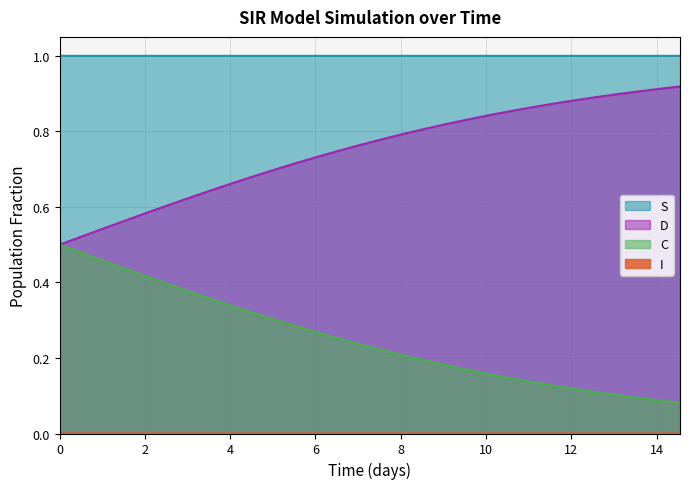

True or false: S and D intersect in this chart.

False